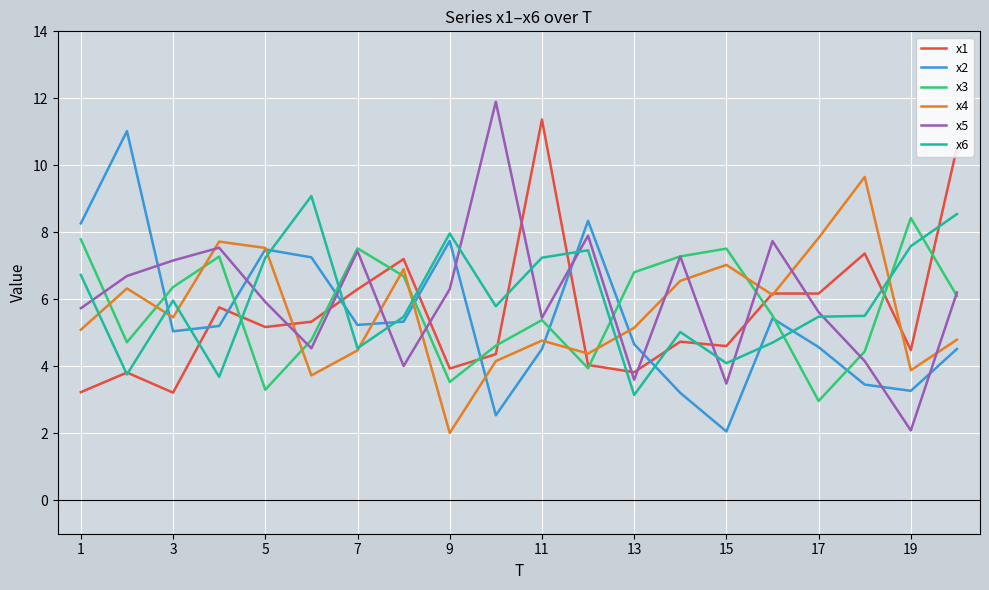

What is the difference between the maximum and second lowest values in the x1 series?

8.1